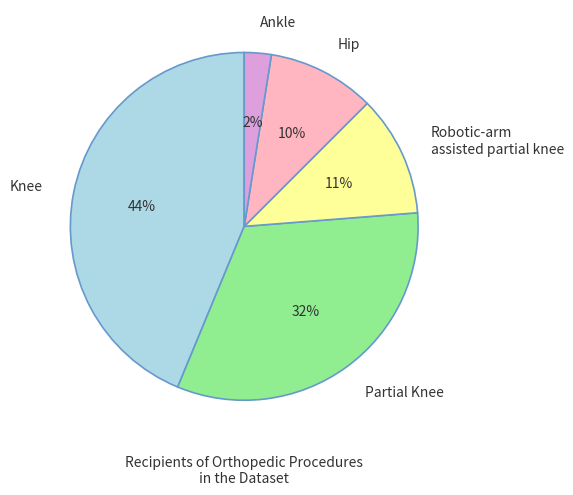

To the nearest percent, what portion does Hip represent?

10%